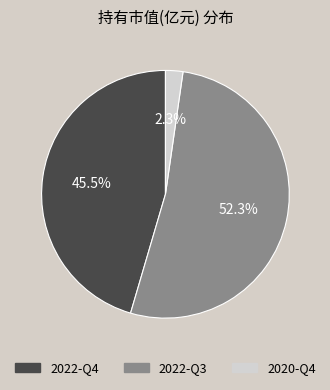

Which has a higher value, 2020-Q4 or 2022-Q3?

2022-Q3